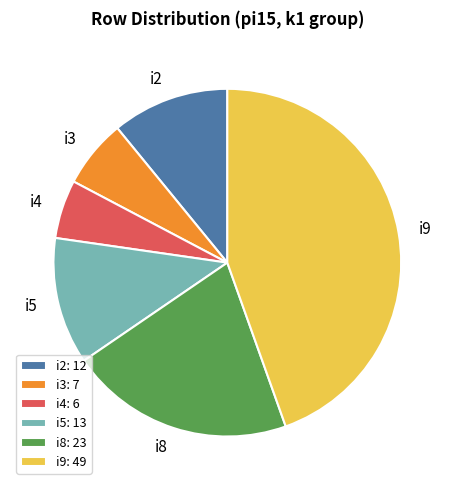

Count the number of slices in the pie.

6